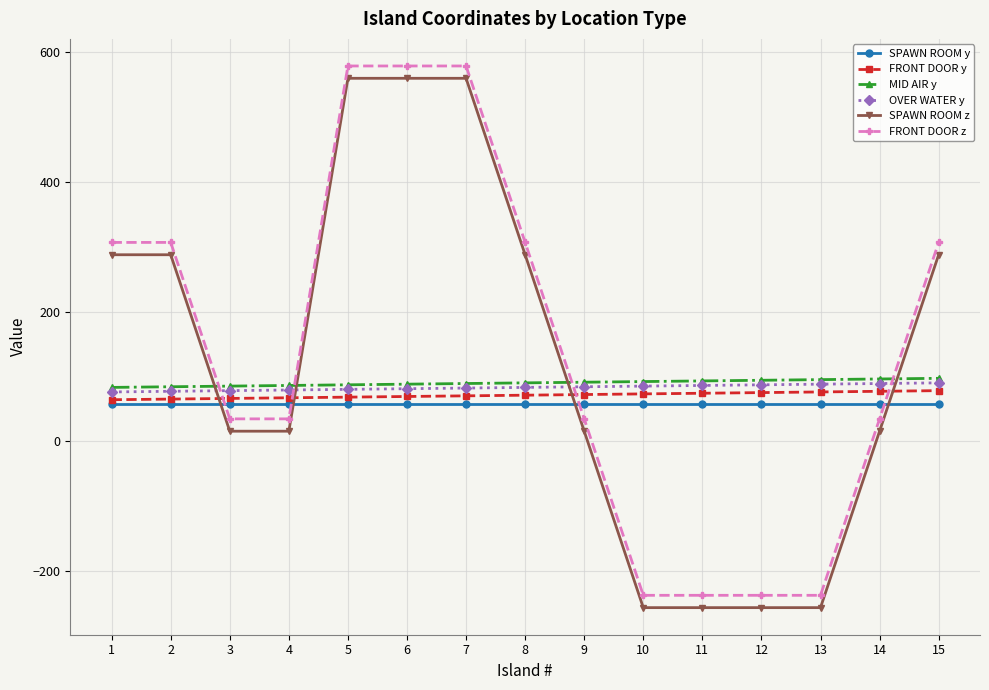

At how many categories does at least one series exceed 6?

15